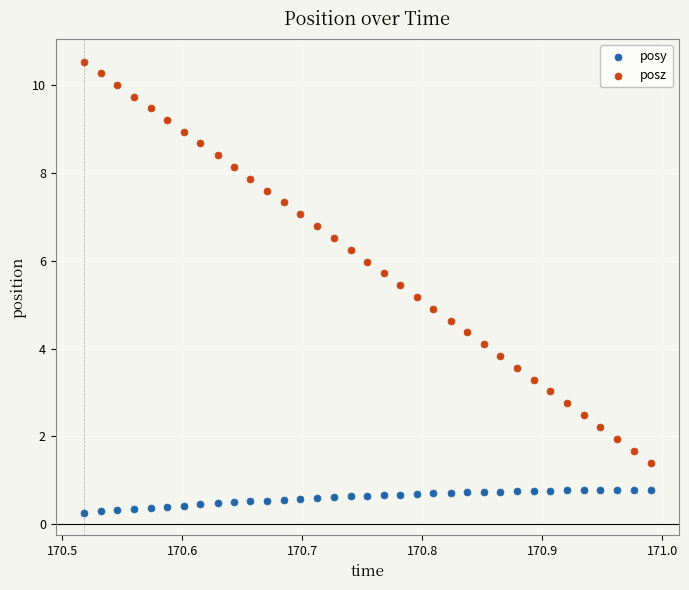

Which series contains the lowest Y value?

posy